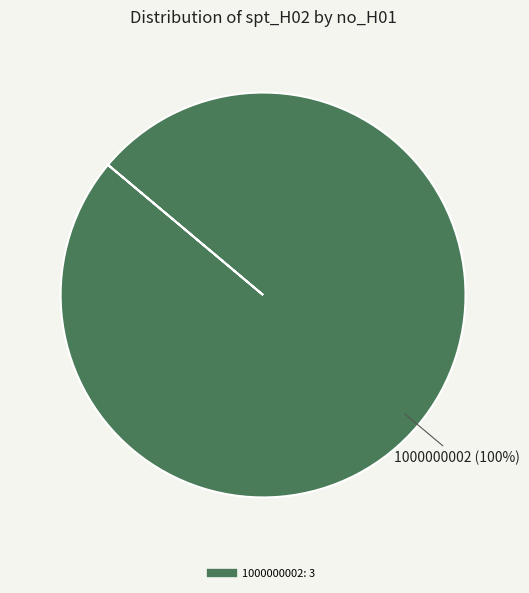

Is there a majority slice in this chart?

Yes